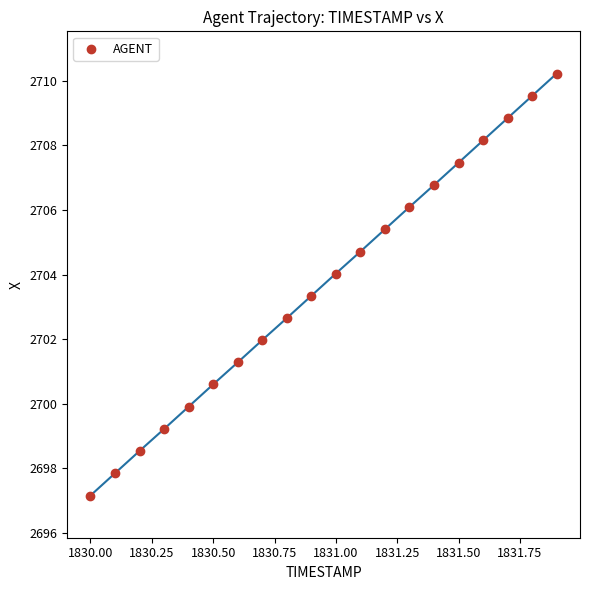

What is the range of X values (max minus min)?

1.9